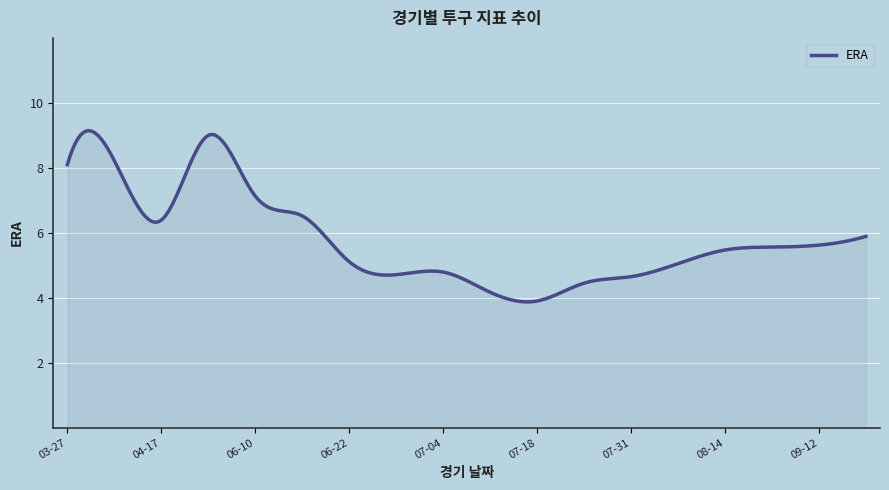

What is the difference between the maximum and minimum values?

5.3